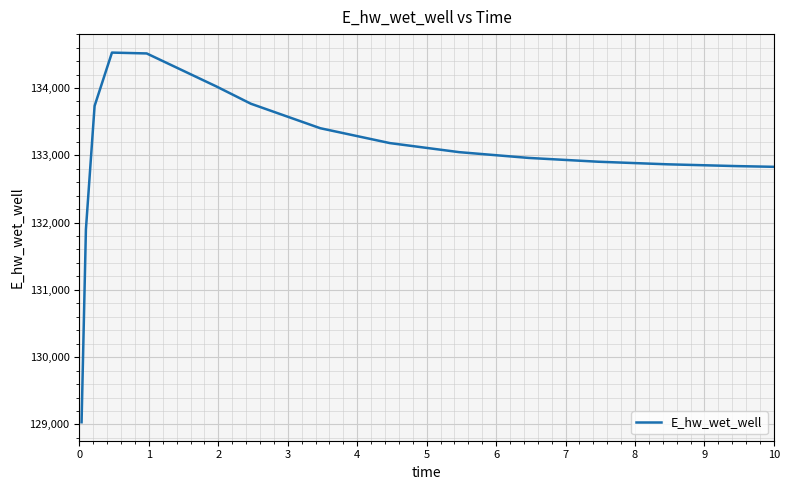

What is the maximum value shown in the chart?

134526.4